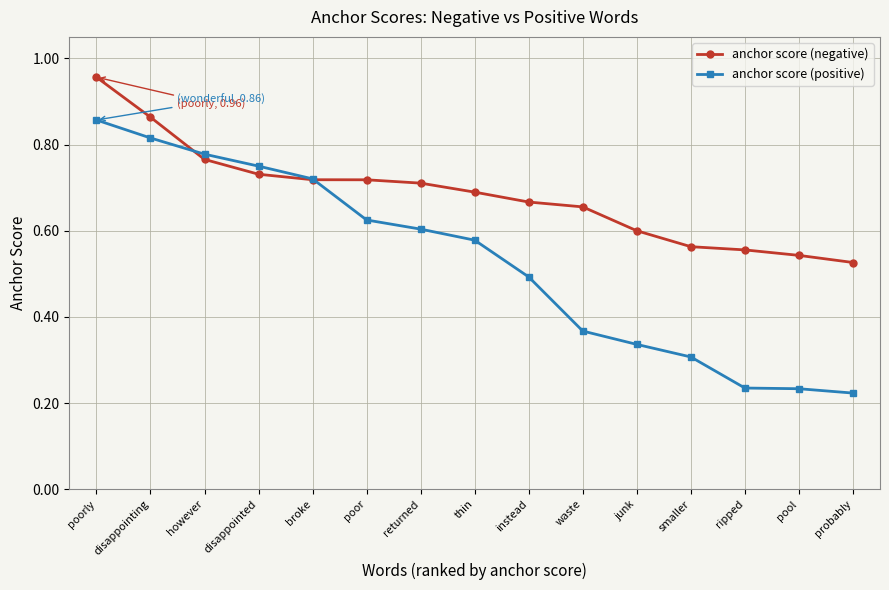

Which category has the highest value in the anchor score (positive) series?

poorly